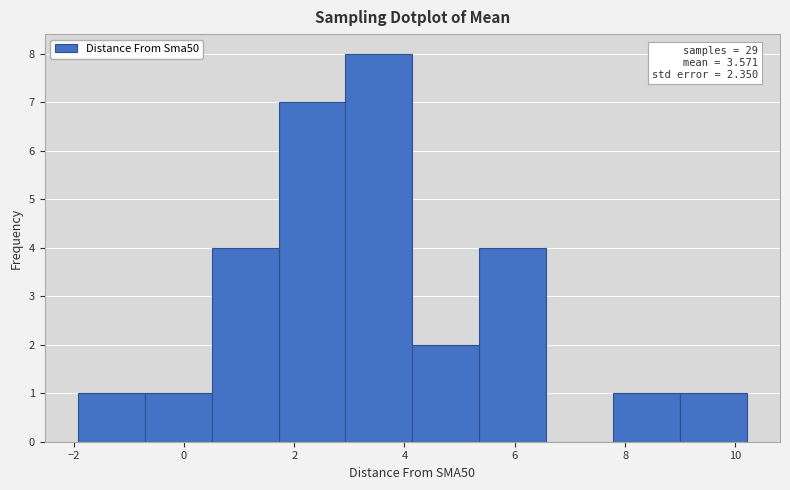

Over which range of the x-axis is the bar tallest?

3.0 to 4.2